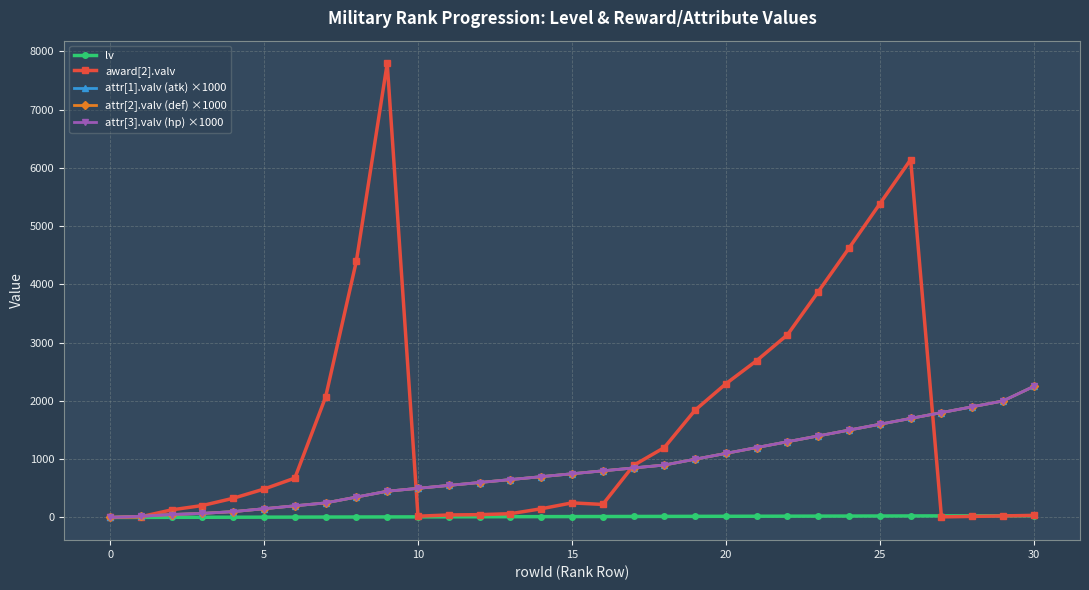

What is the maximum value shown in the chart?

7795.3